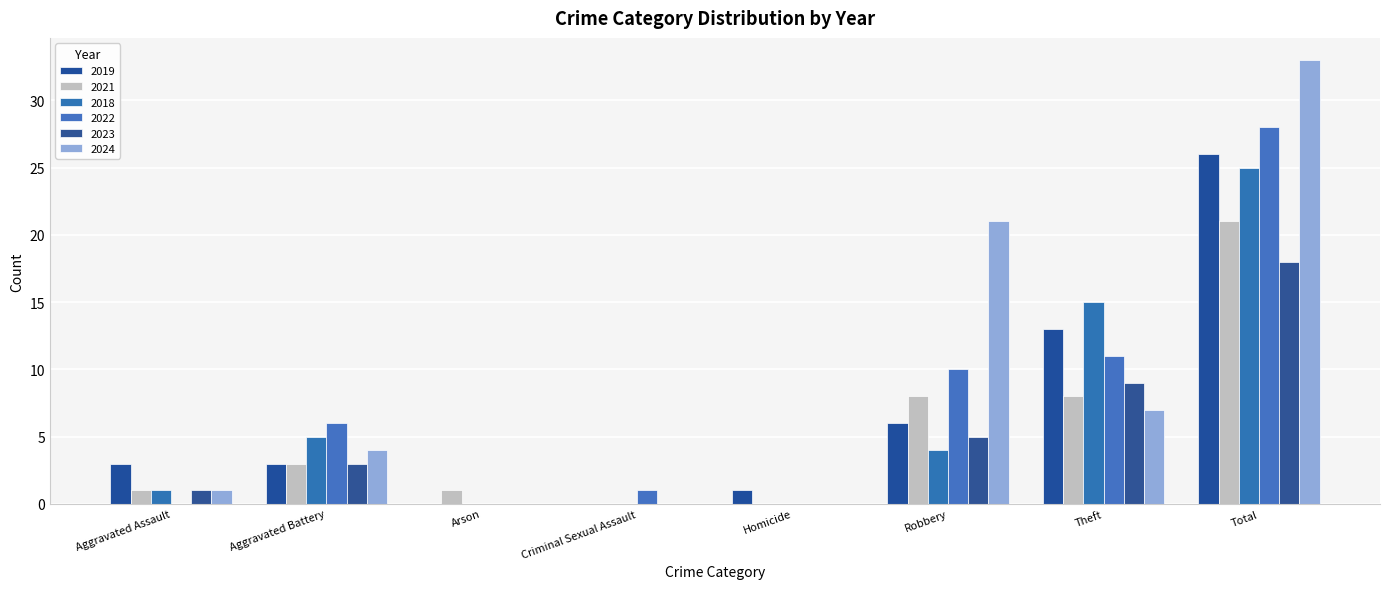

Which series has the largest range (max minus min)?

2024